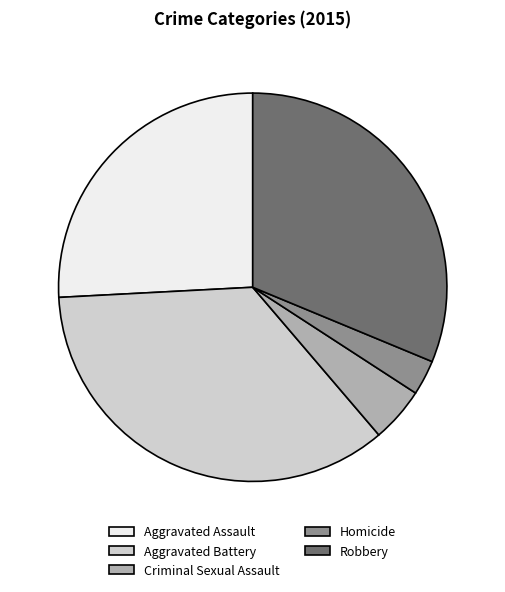

Between Robbery and Criminal Sexual Assault, which is larger?

Robbery